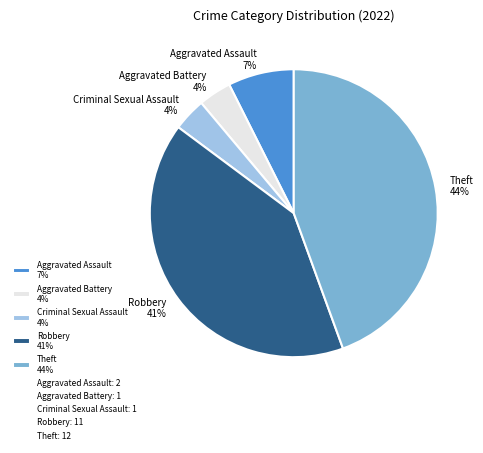

Approximately how many times larger is the value at Criminal Sexual Assault compared to Theft?

0.1